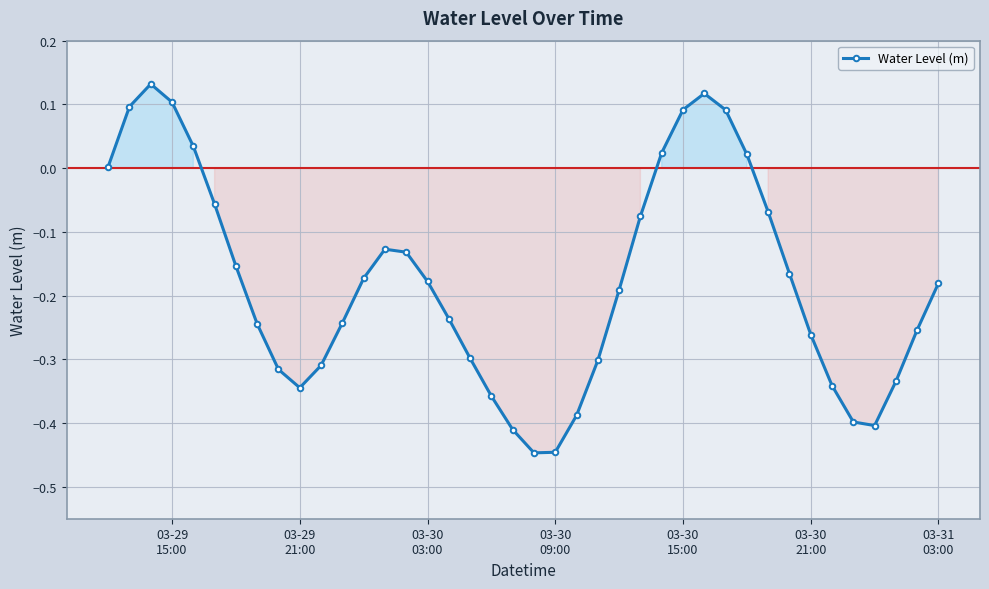

What is the difference between the maximum and minimum values?

0.6